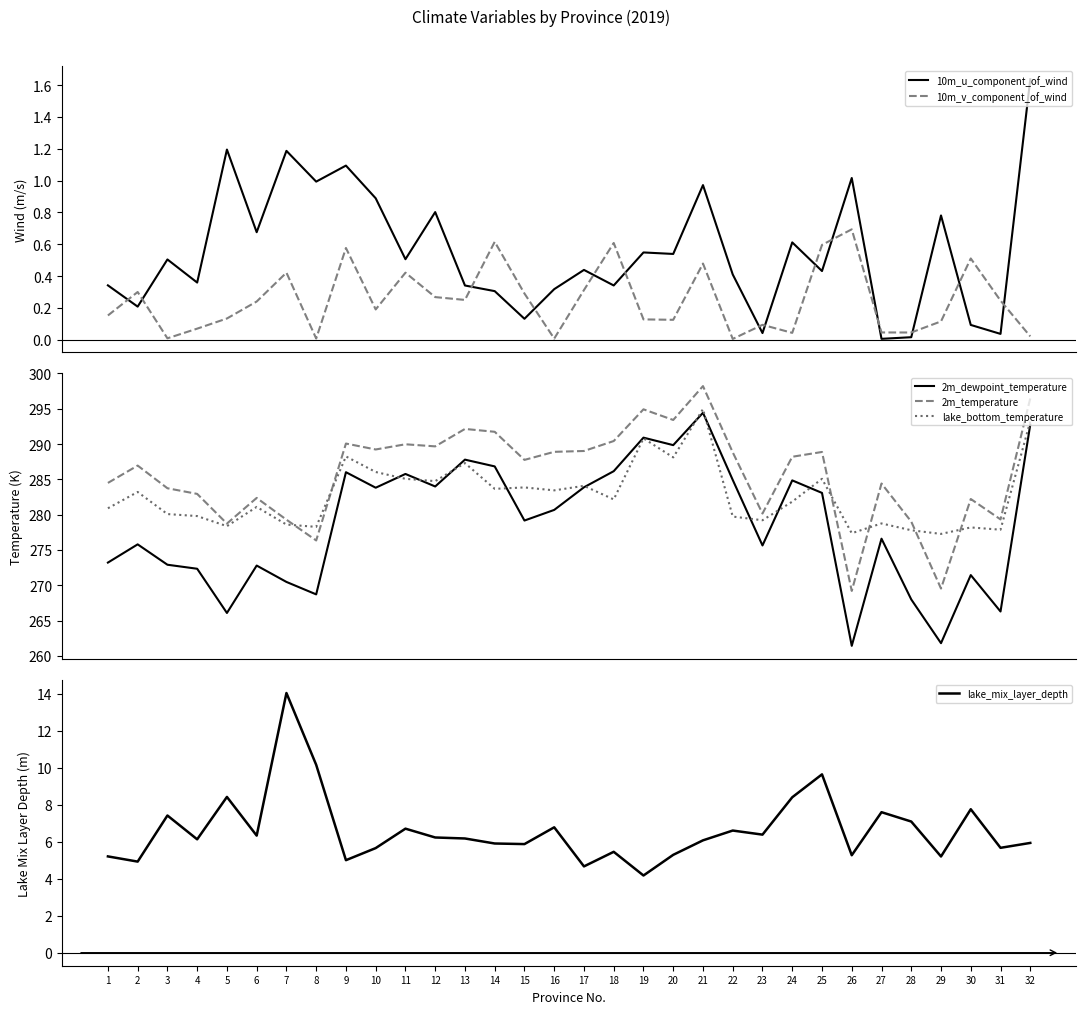

Is it true that 10m_v_component_of_wind equals 0.3 at 2?

True